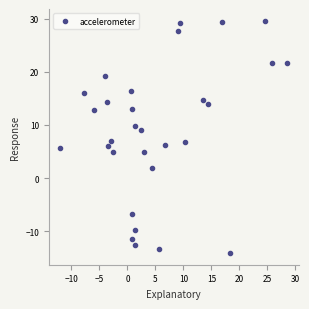

What is the range of X values (max minus min)?

40.5